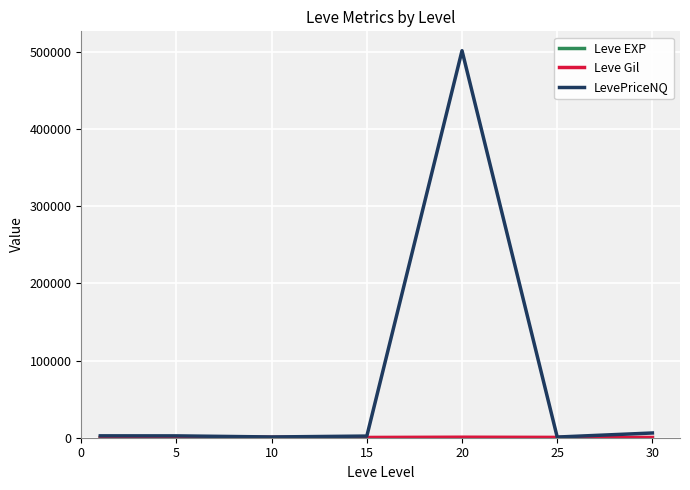

Which series has the widest spread of values?

LevePriceNQ